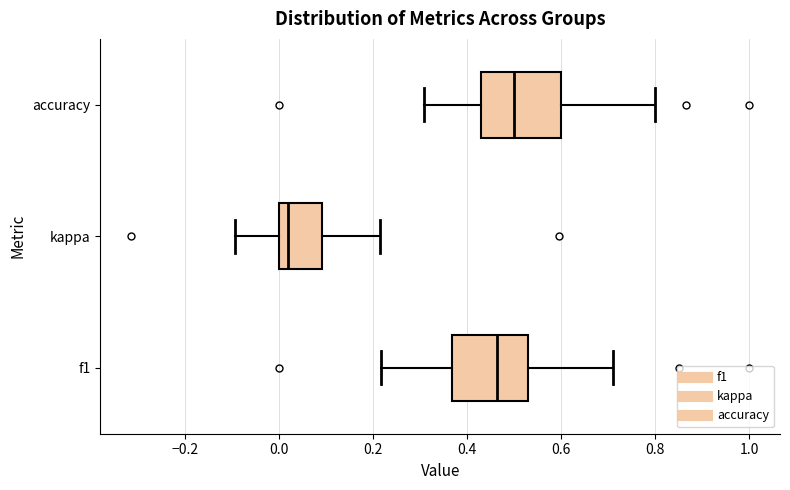

Reading bottom to top, transcribe this box plot: for each box, give where its median line is, the range the box spans, and where its two whiskers end, as read against the x-axis. The values are not printed on the chart, so give them approximately, as read against the axis.

f1: median 0.46, box 0.36 to 0.52, whiskers 0.22 to 0.72
kappa: median 0.02, box 0.00 to 0.10, whiskers -0.10 to 0.22
accuracy: median 0.50, box 0.42 to 0.60, whiskers 0.30 to 0.80